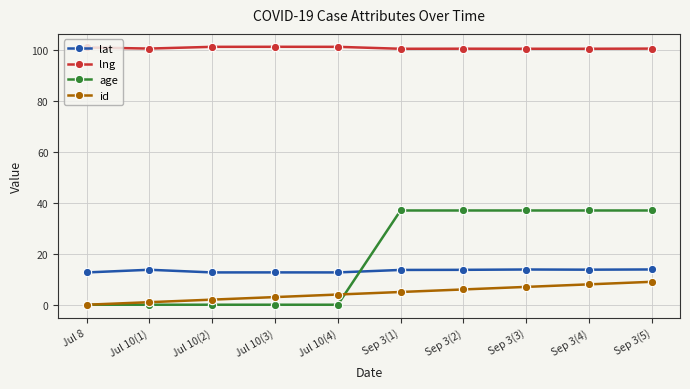

How many data points does each series have?

10